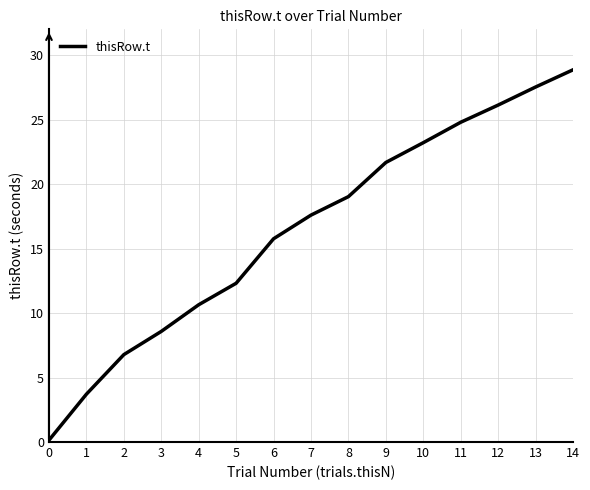

List the labels in order of value, largest first.

14, 13, 12, 11, 10, 9, 8, 7, 6, 5, 4, 3, 2, 1, 0